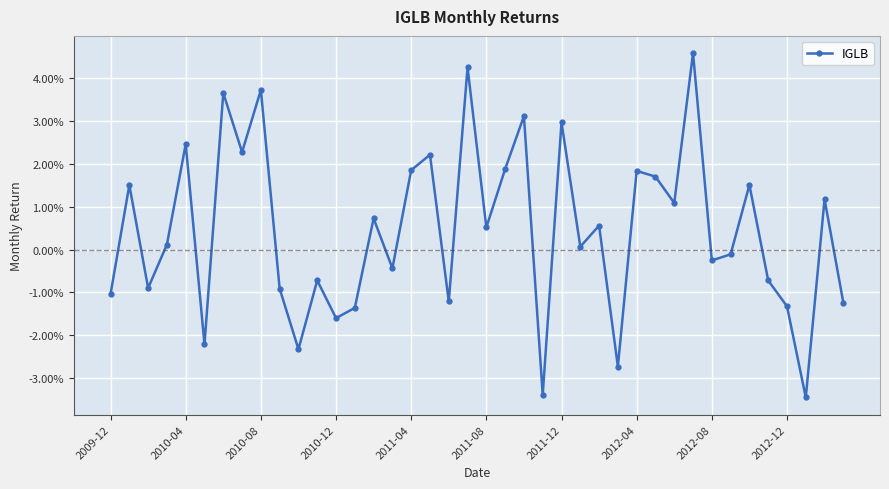

Does the chart have visible grid lines?

Yes